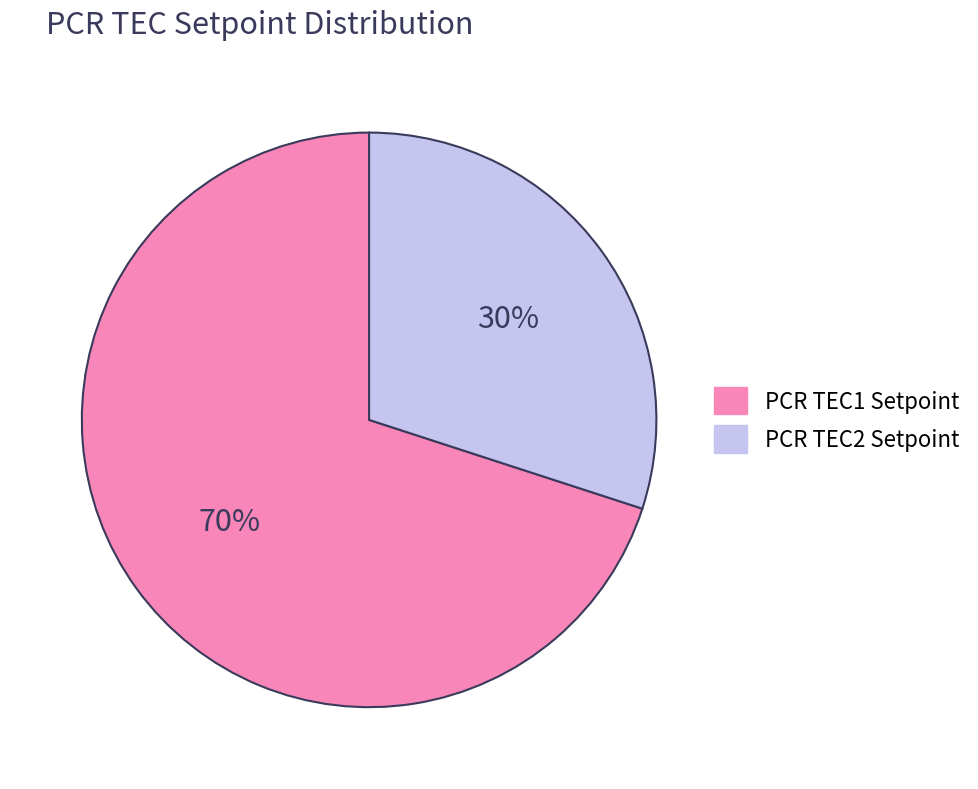

Do PCR TEC1 Setpoint and PCR TEC2 Setpoint together represent more than half of the pie?

Yes